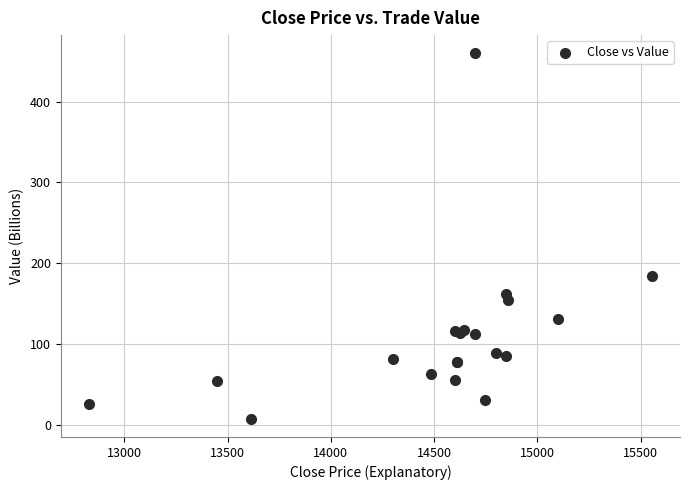

What Y value in the scatter plot is closest to 233?

184.7